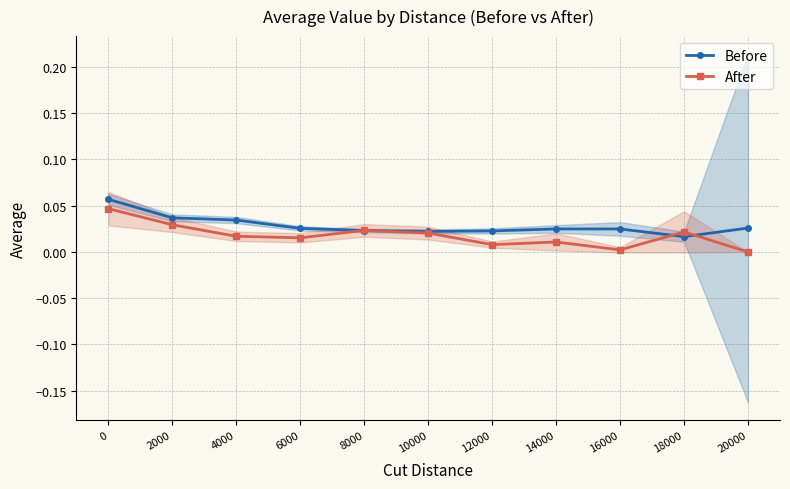

How many lines are shown in the chart?

2